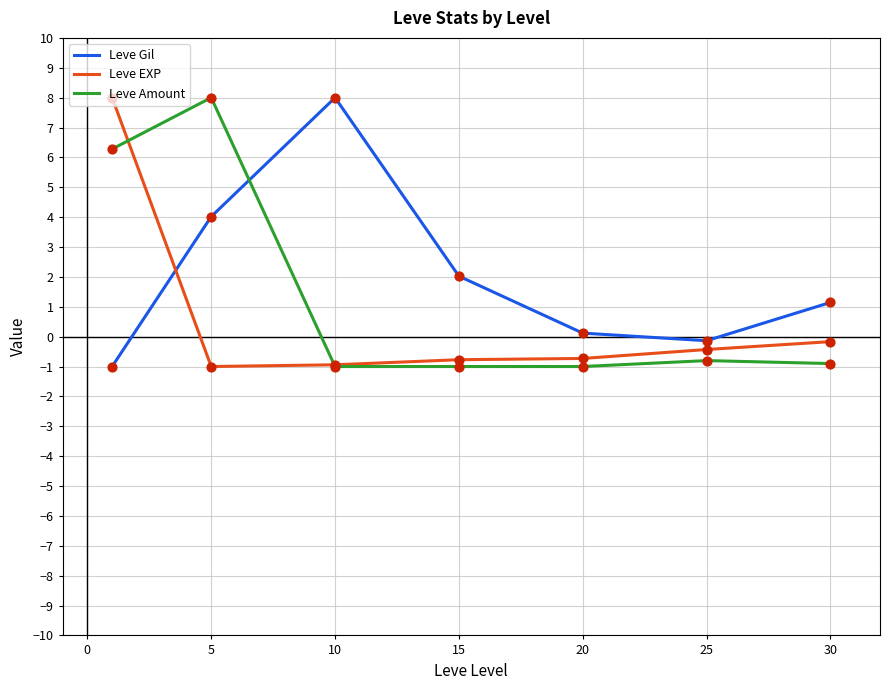

Rank the series by their average value, from lowest to highest.

Leve EXP, Leve Amount, Leve Gil